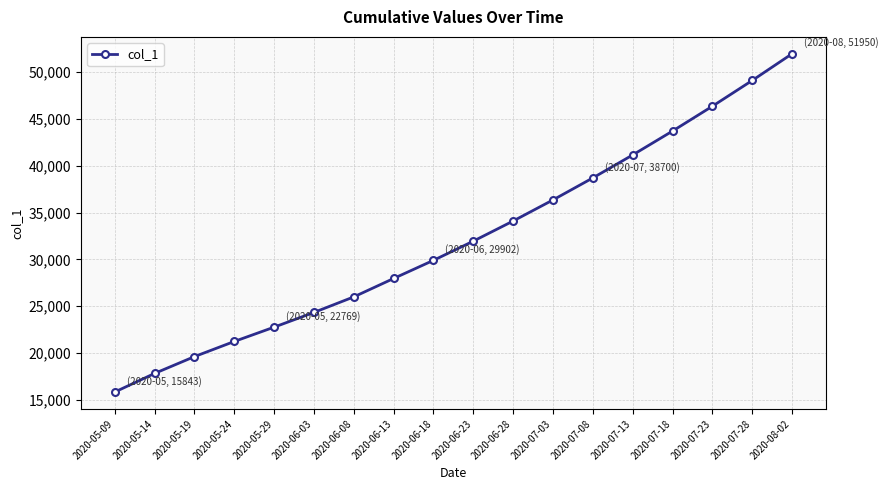

How many lines are shown in the chart?

1